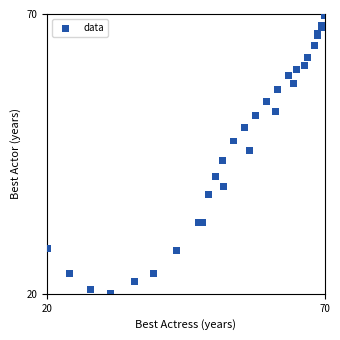

What Y value in the scatter plot is closest to 45?

45.5